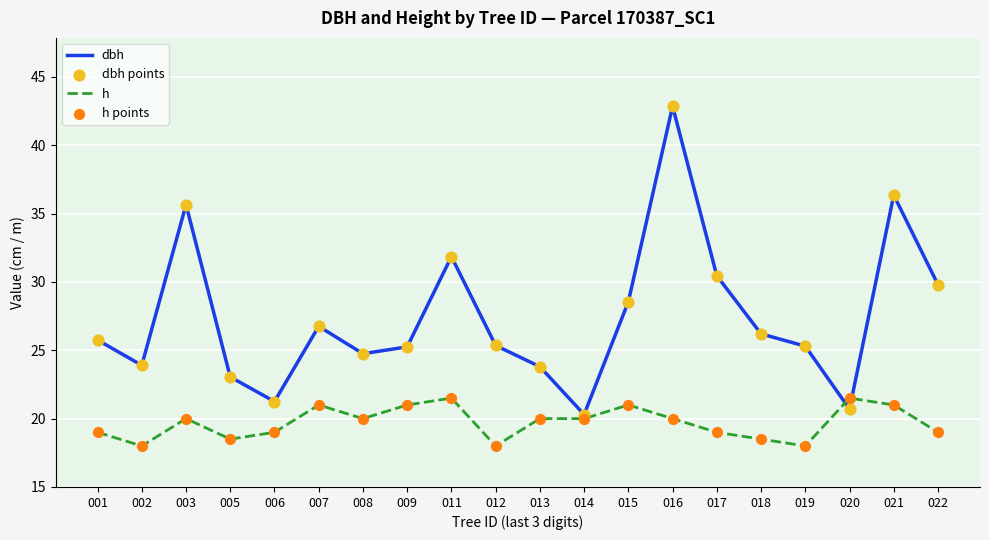

Which series changed the most between 005 and 015?

dbh